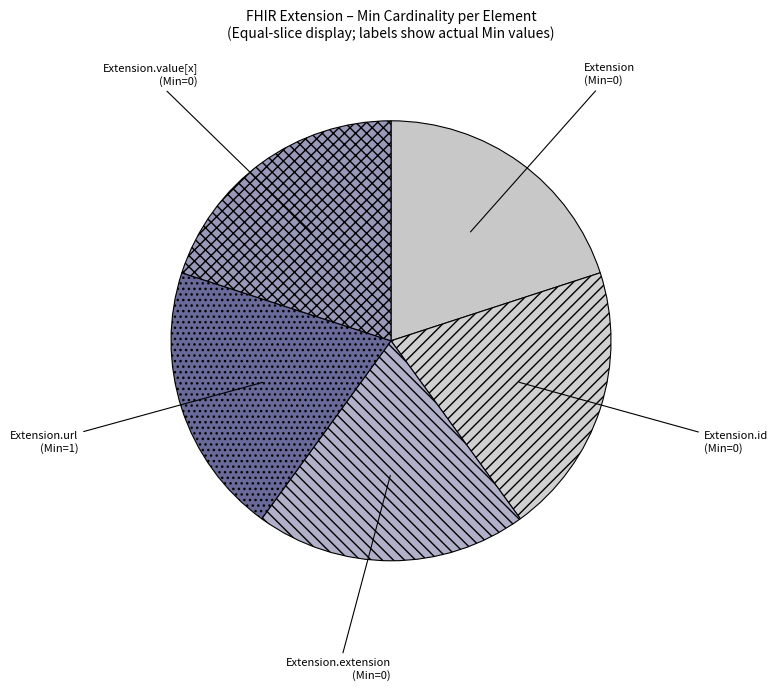

True or false: Extension.id (Min=0) accounts for 20% of the total.

True